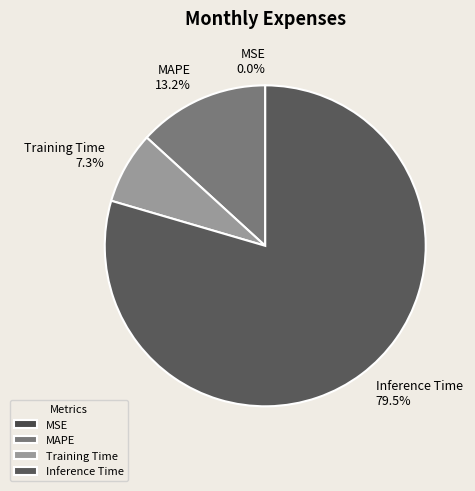

Which slice represents more than half of the pie?

Inference Time